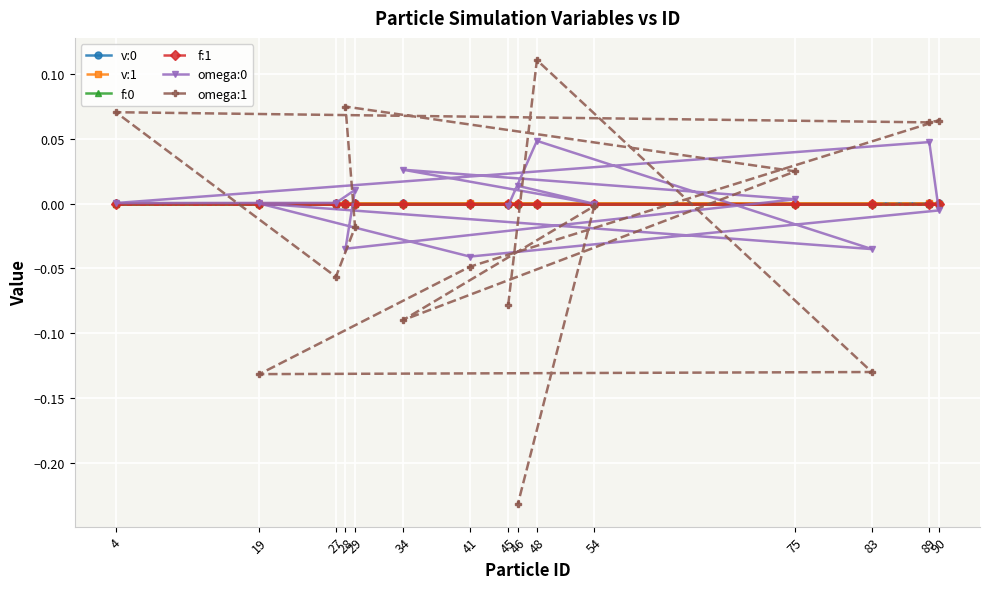

How many lines are shown in the chart?

6